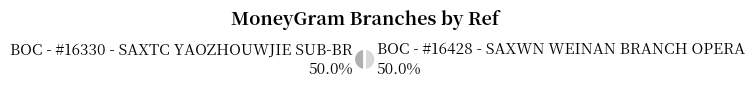

Count the number of slices in the pie.

2